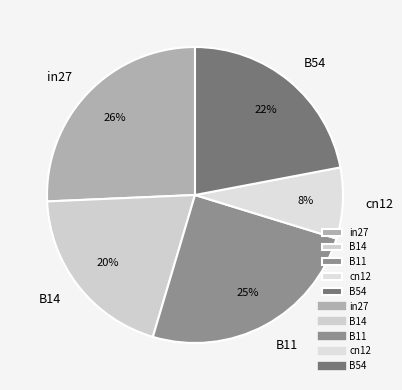

Is there any slice that represents more than half of the pie?

No